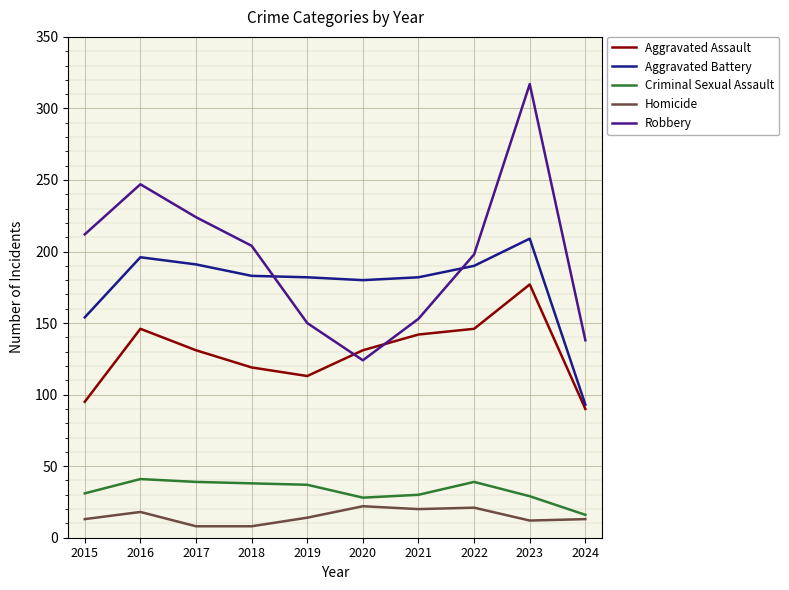

True or false: Homicide has more than 0 points higher than both neighbors.

True